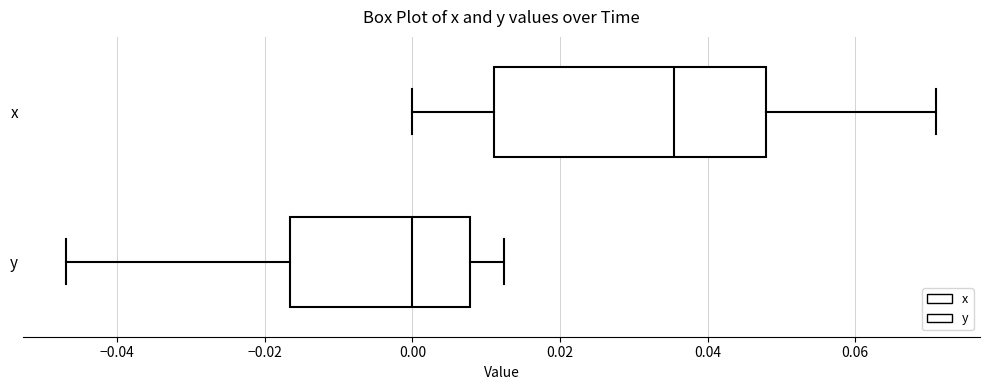

Comparing the boxes themselves (not the whiskers), which one is the widest?

x